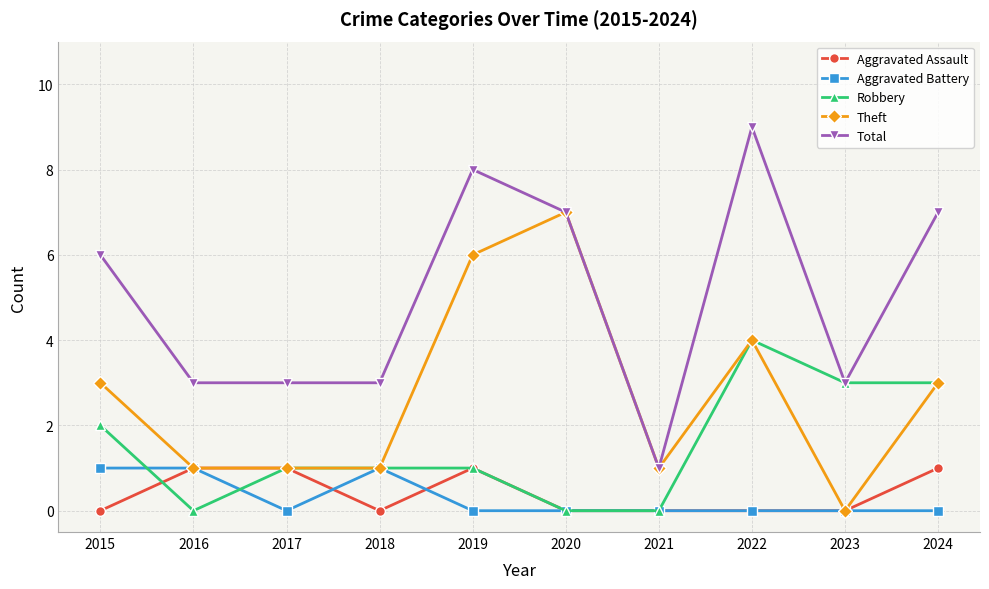

Which category has the highest value in the Total series?

2022